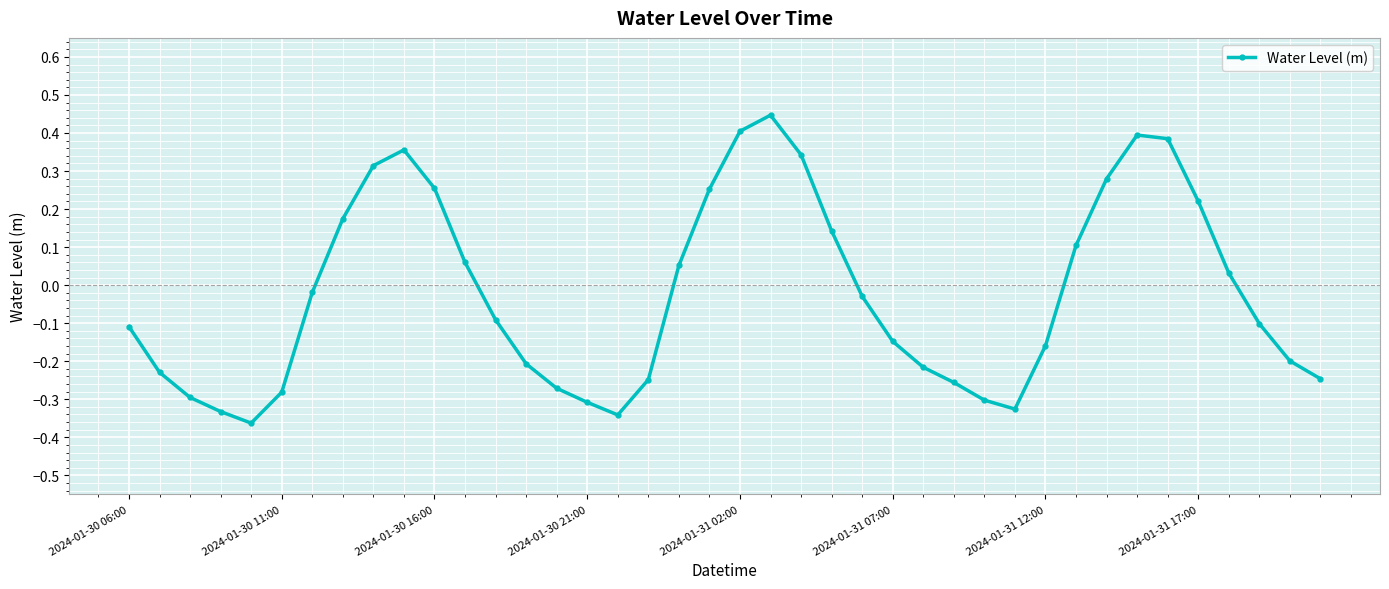

How many points are lower than both their immediate neighbors (excluding endpoints)?

3